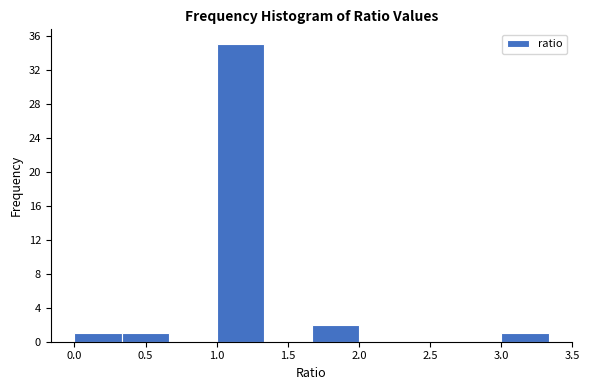

How tall is the bar that spans 0.35 to 0.65 on the x-axis? Neither the bar edges nor the heights are printed on the chart, so give them approximately, as read against the axes.

1